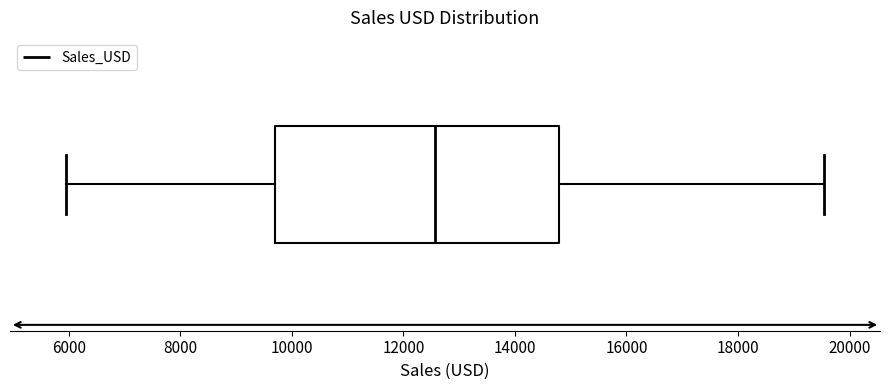

Where is the left edge of the box on the x-axis? The values are not printed on the chart, so give them approximately, as read against the axis.

9800